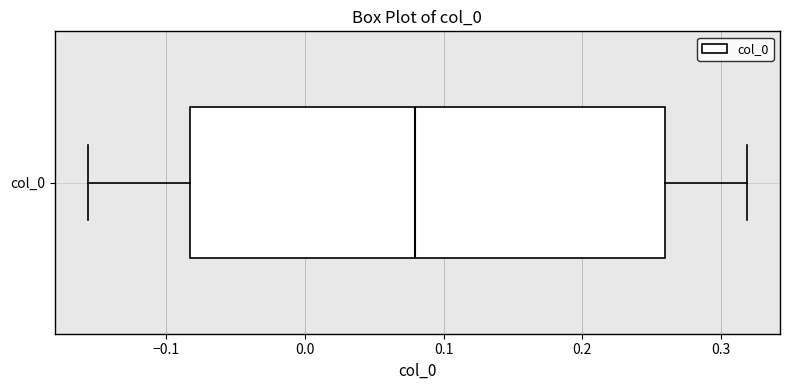

Where is the left edge of the box for col_0 on the x-axis? The values are not printed on the chart, so give them approximately, as read against the axis.

-0.08